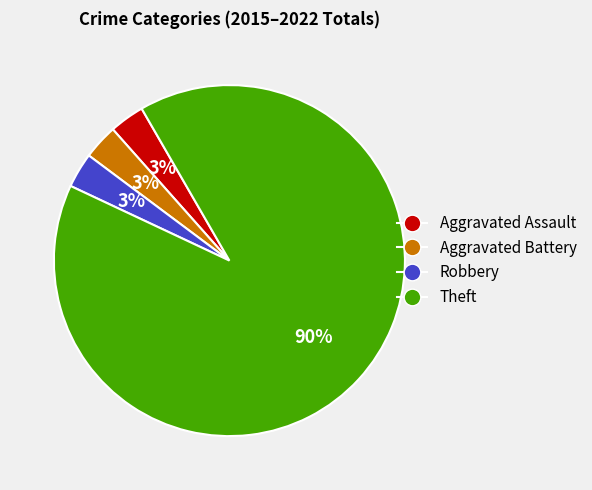

Is there any slice that represents more than half of the pie?

Yes